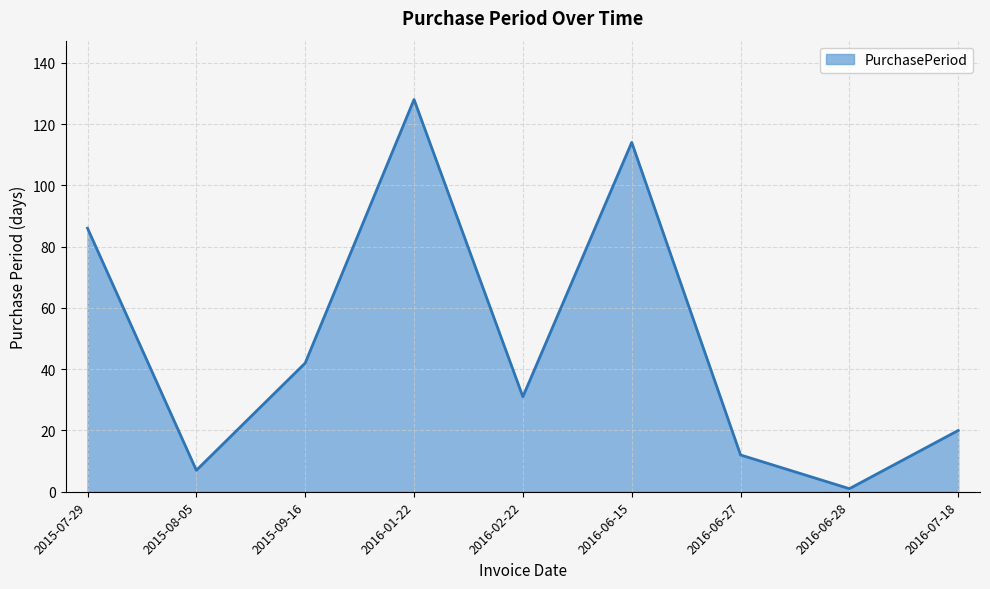

Reading left to right, list all the values displayed in this chart.

86	7	42	128	31	114	12	1	20